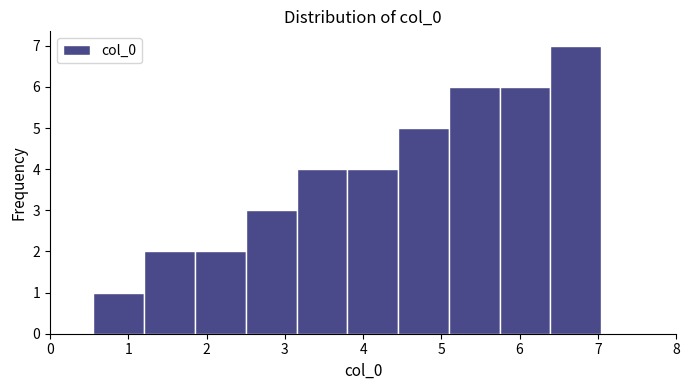

Reading left to right, transcribe this chart: for each bar, give the range it covers on the x-axis and its height. Neither the bar edges nor the heights are printed on the chart, so give them approximately, as read against the axes.

0.6 to 1.2: 1
1.2 to 1.9: 2
1.9 to 2.5: 2
2.5 to 3.1: 3
3.1 to 3.8: 4
3.8 to 4.4: 4
4.4 to 5.1: 5
5.1 to 5.7: 6
5.7 to 6.4: 6
6.4 to 7.0: 7